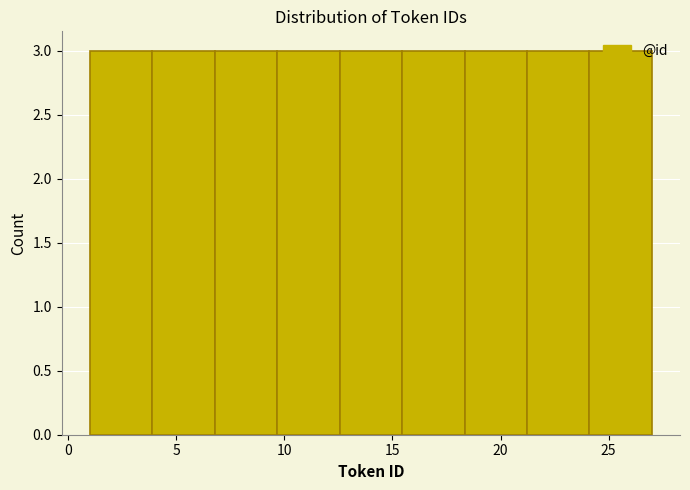

Reading left to right, transcribe this chart: for each bar, give the range it covers on the x-axis and its height. Neither the bar edges nor the heights are printed on the chart, so give them approximately, as read against the axes.

1.0 to 4.0: 3
4.0 to 7.0: 3
7.0 to 9.5: 3
9.5 to 12.5: 3
12.5 to 15.5: 3
15.5 to 18.5: 3
18.5 to 21.0: 3
21.0 to 24.0: 3
24.0 to 27.0: 3